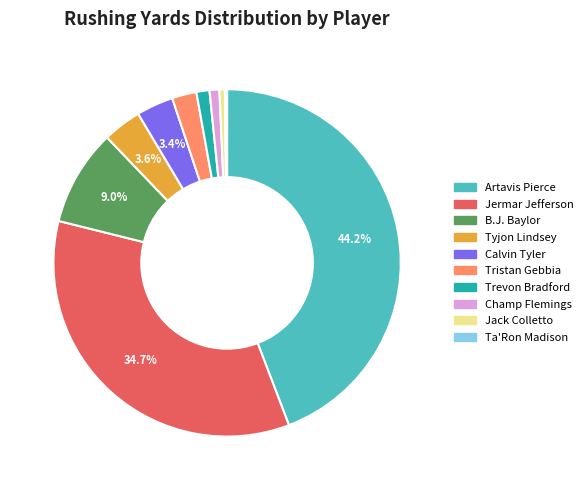

Is there a majority slice in this chart?

No